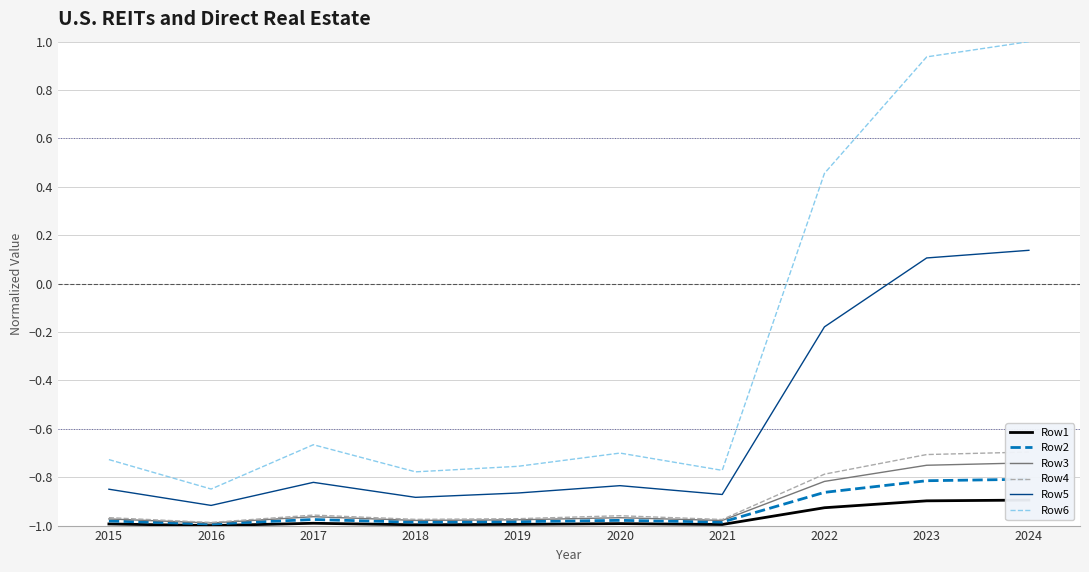

How many lines are shown in the chart?

6